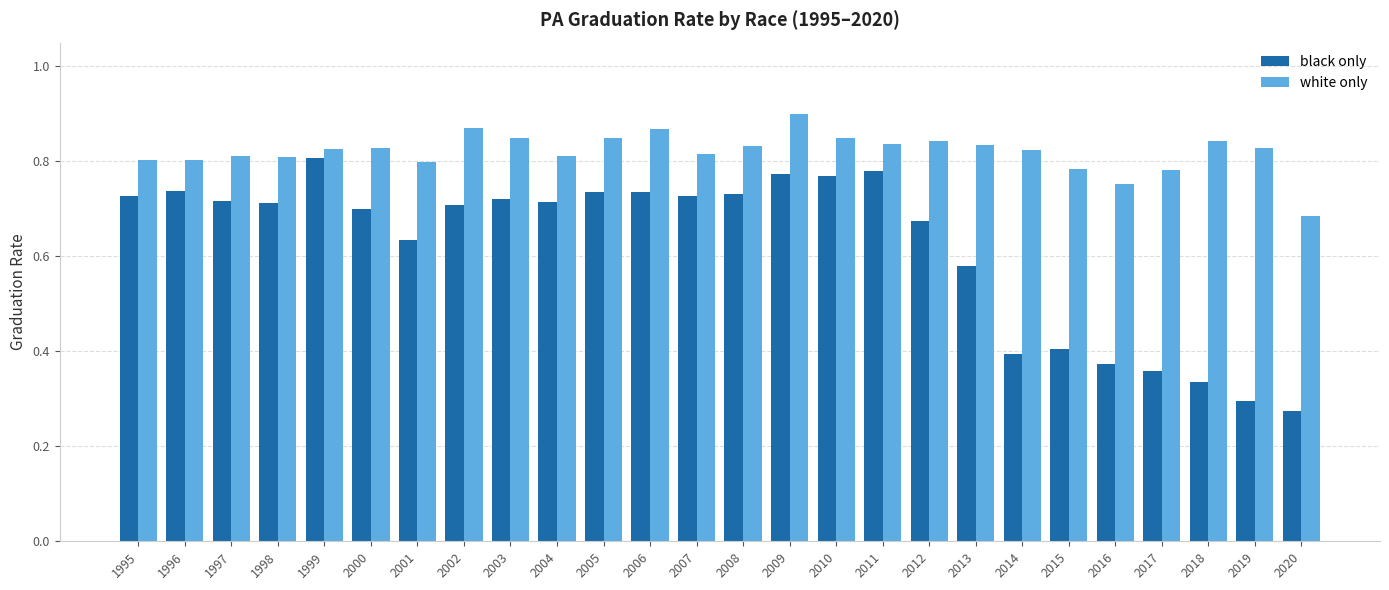

Which label corresponds to the smallest value in the chart?

2020